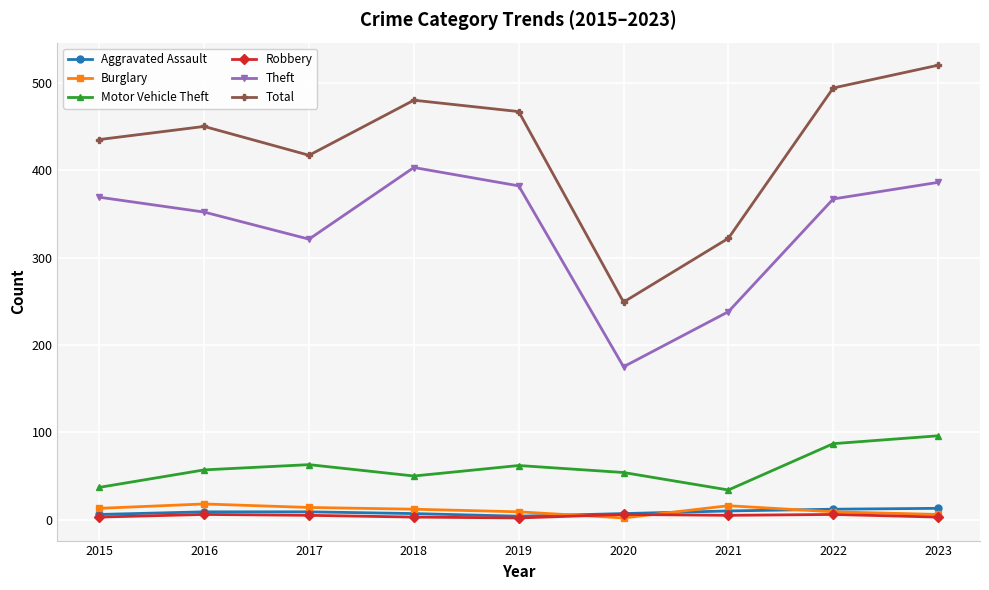

True or false: Theft and Total cross at least once.

False